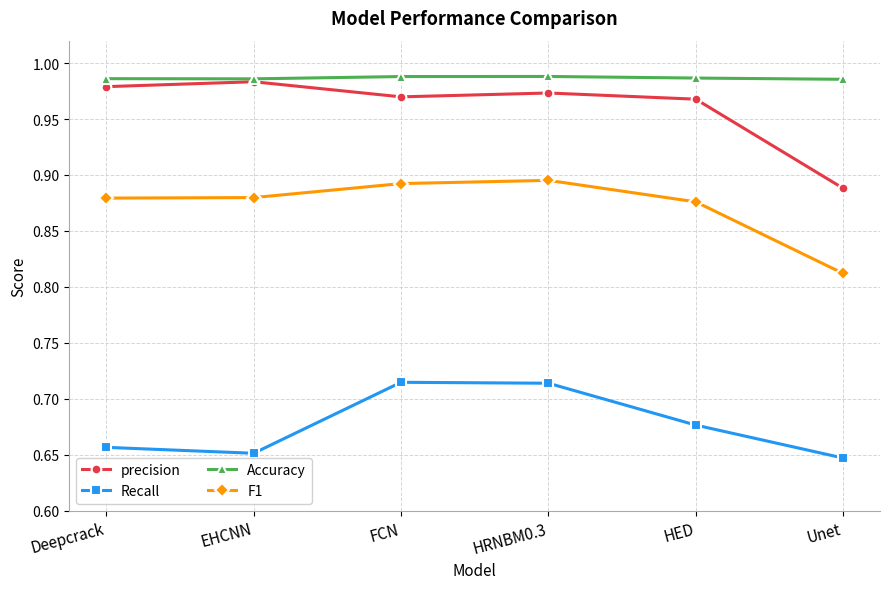

At which category does the chart reach its minimum across all series?

Unet